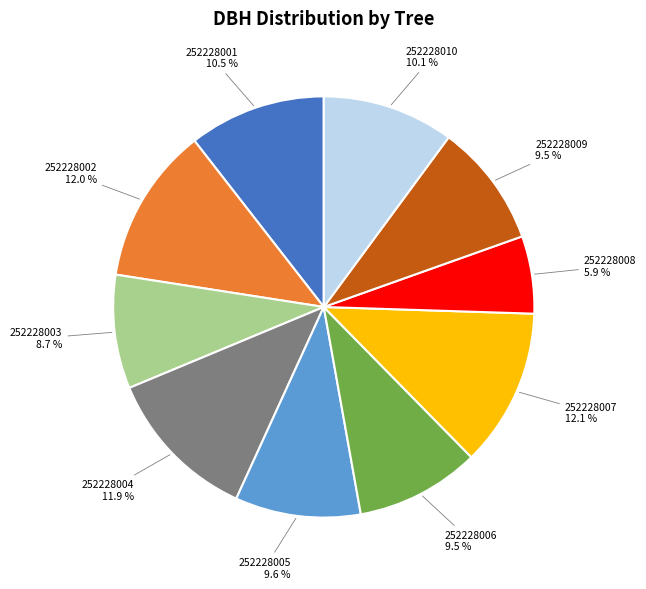

To the nearest percent, what is the average slice percentage?

10%